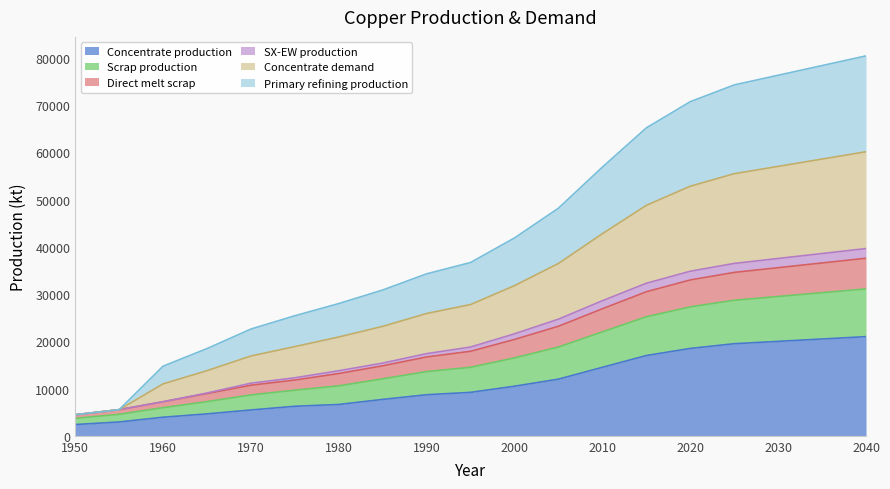

At how many categories does at least one series exceed 39069?

9